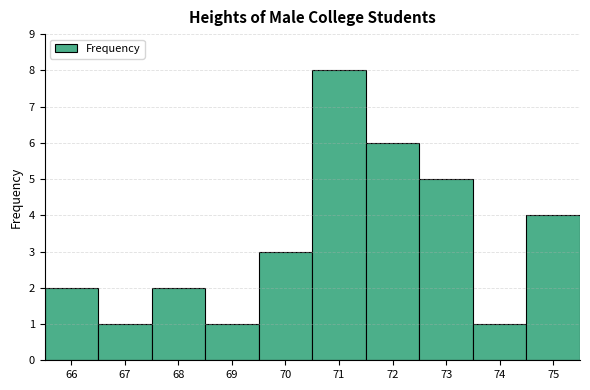

Reading left to right, transcribe this chart: for each bar, give the range it covers on the x-axis and its height. The values are not printed on the chart, so give them approximately, as read against the axis.

65.5 to 66.5: 2
66.5 to 67.5: 1
67.5 to 68.5: 2
68.5 to 69.5: 1
69.5 to 70.5: 3
70.5 to 71.5: 8
71.5 to 72.5: 6
72.5 to 73.5: 5
73.5 to 74.5: 1
74.5 to 75.5: 4